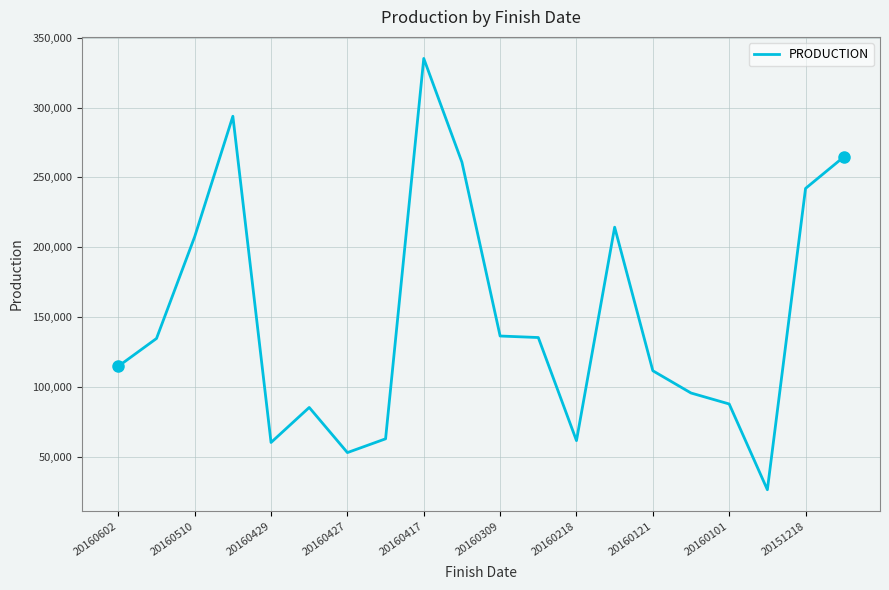

What is the difference between the maximum and minimum values?

308885